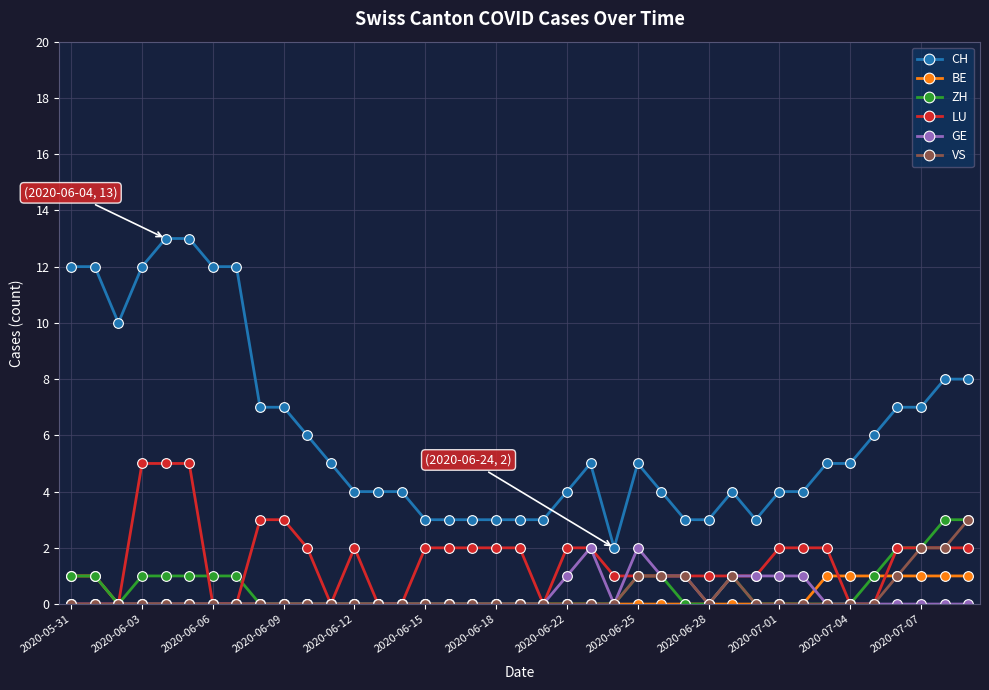

Is this an area chart (filled region under the line)?

No